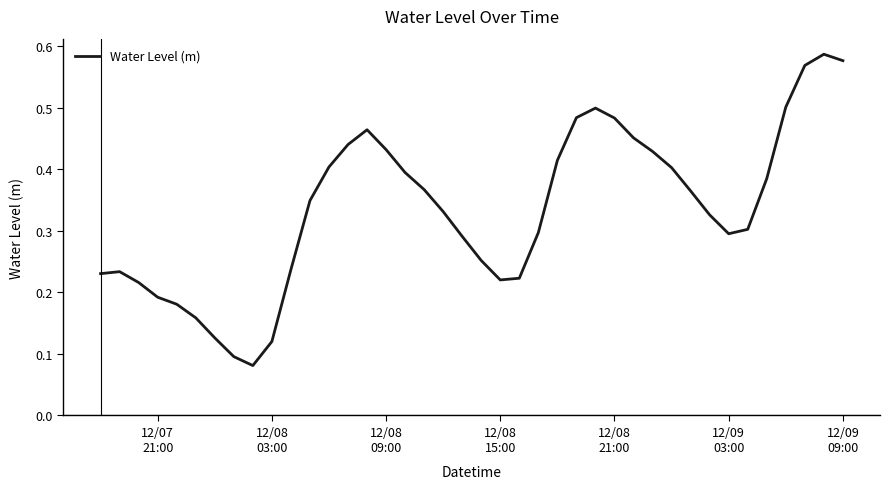

What is the difference between the second highest and minimum values?

0.5